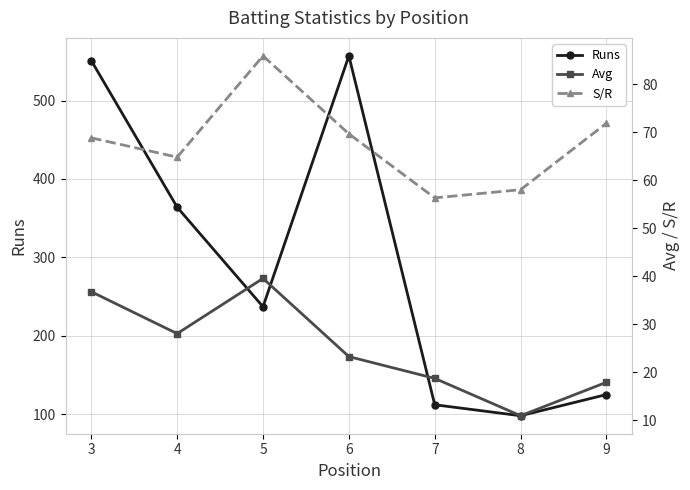

At which category is the sum across all series the highest?

3